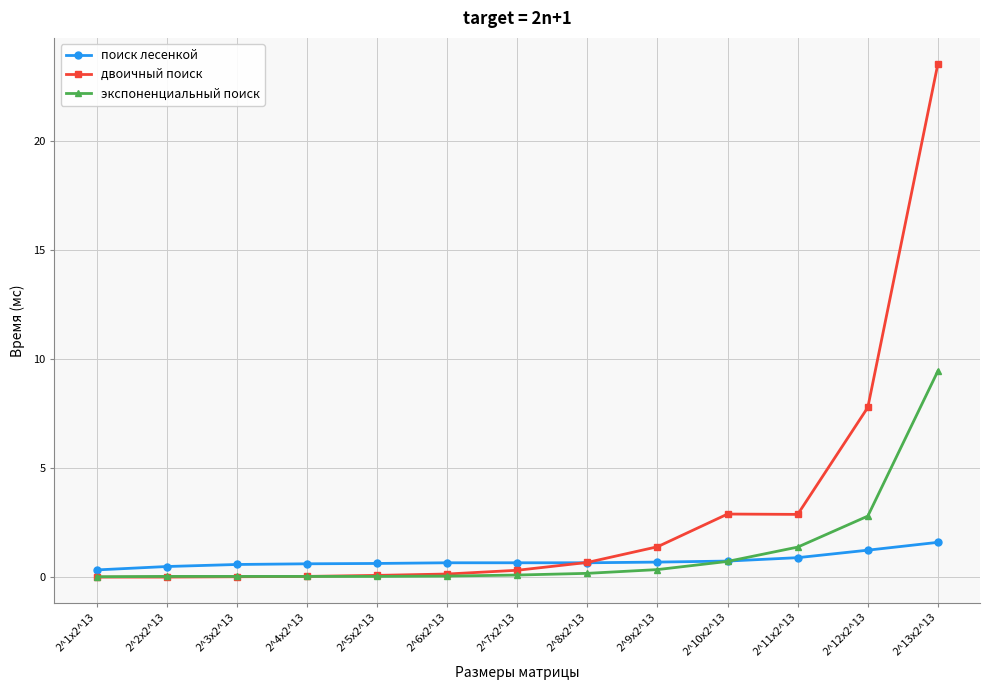

What position from the right is 2^3x2^13?

11